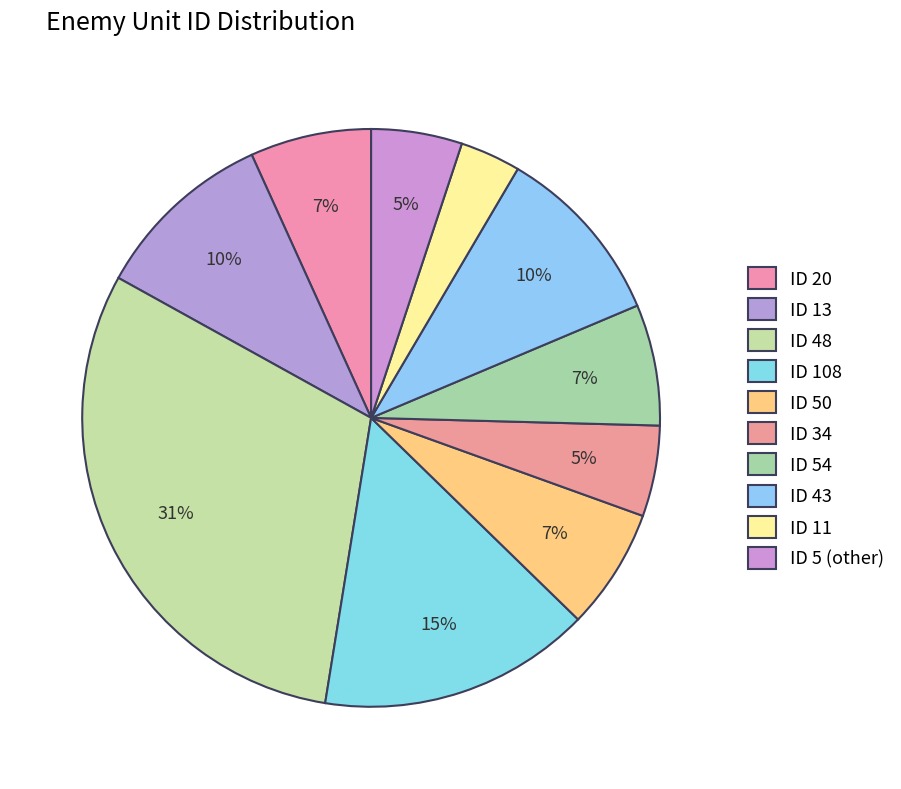

What percentage is the ID 54 slice, to the nearest percent?

7%